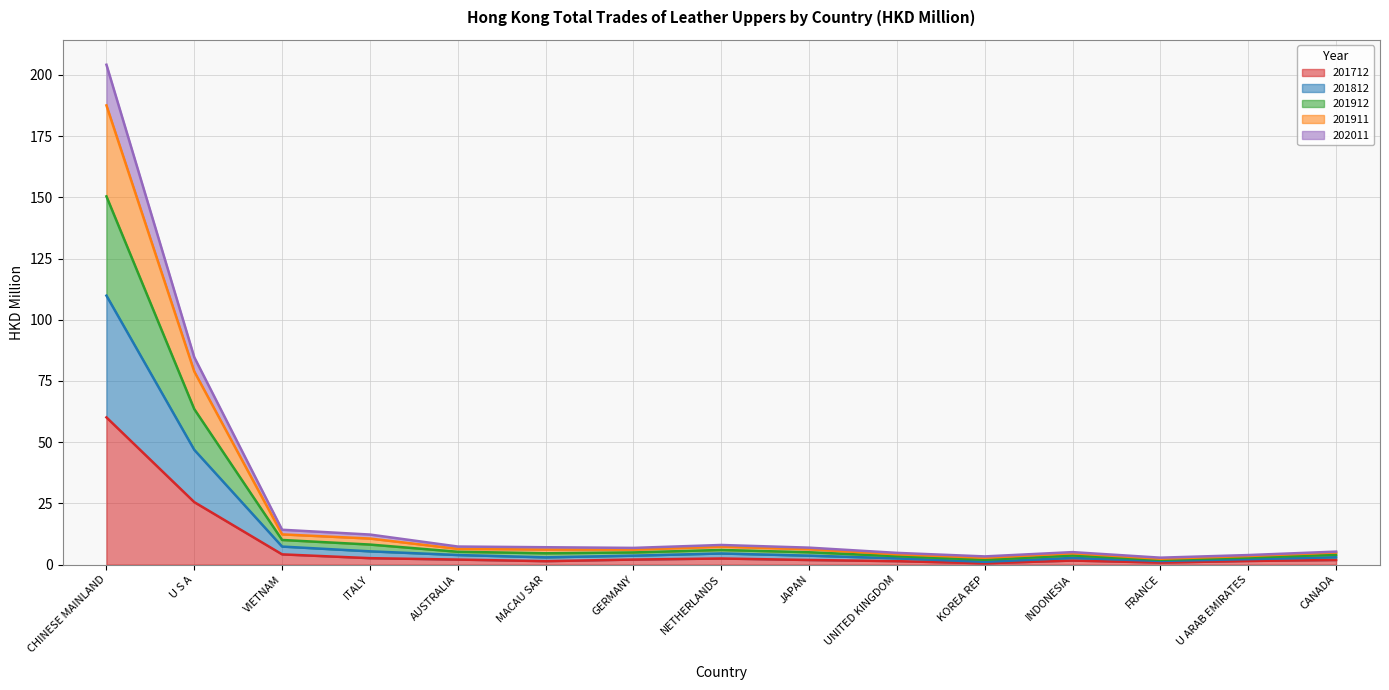

At which label is 201712 closest to 30?

U S A